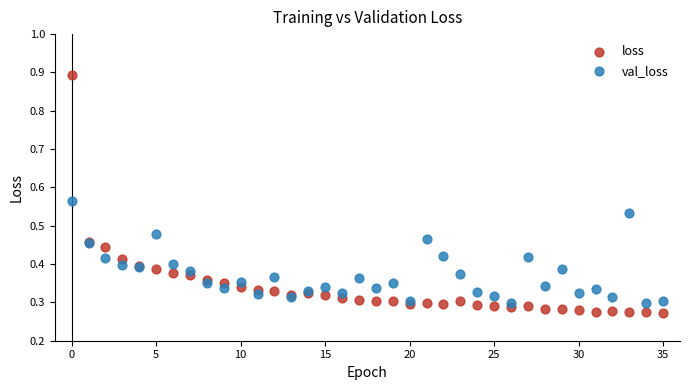

Which series reaches the maximum Y coordinate?

loss